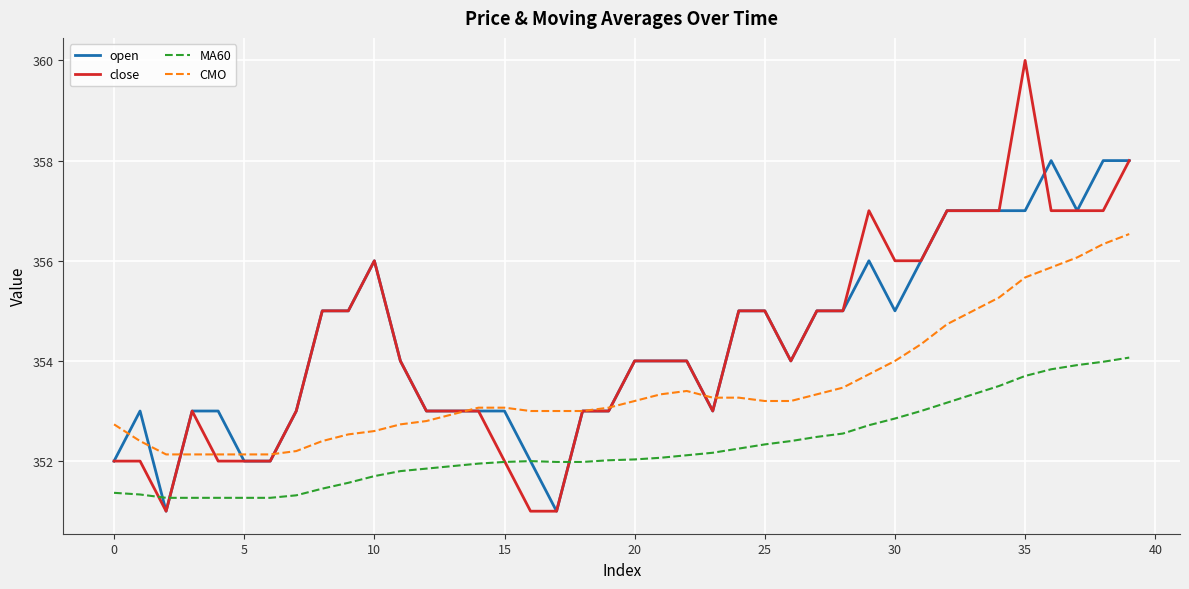

True or false: CMO and MA60 cross at least once.

False